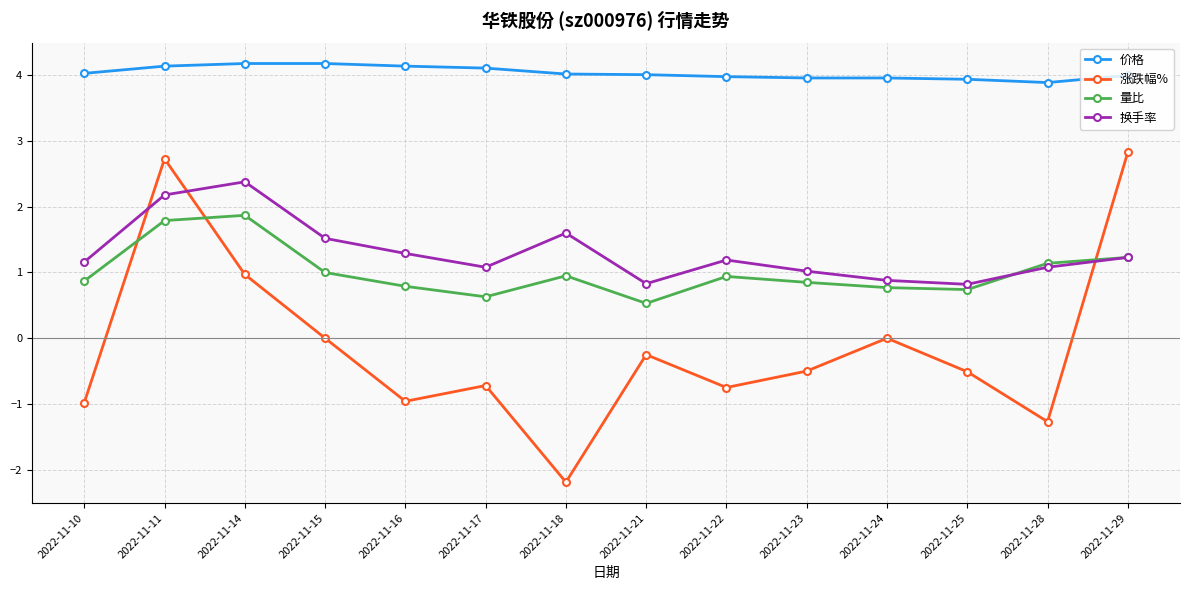

Which series changed the most between 2022-11-28 and 2022-11-29?

涨跌幅%